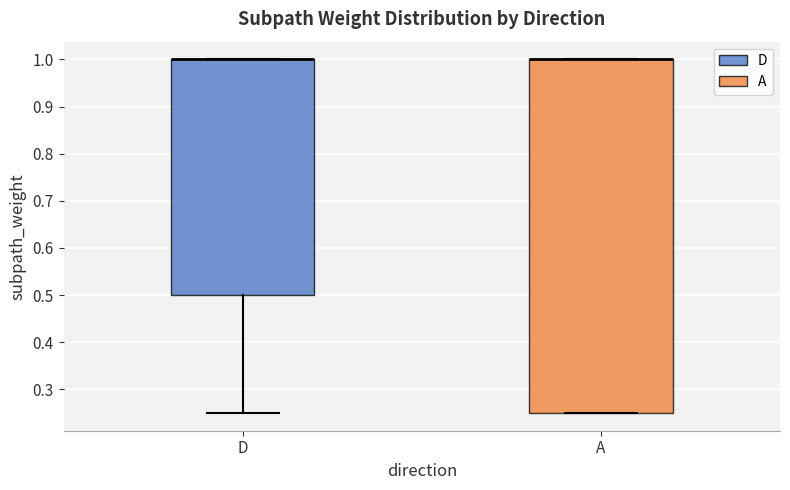

Reading left to right, transcribe this box plot: for each box, give where its median line is, the range the box spans, and where its two whiskers end, as read against the y-axis. The values are not printed on the chart, so give them approximately, as read against the axis.

D: median 1.00 (drawn on the box's upper edge), box 0.50 to 1.00, whiskers 0.25 to 1.00
A: median 1.00 (drawn on the box's upper edge), box 0.25 to 1.00, whiskers 0.25 to 1.00